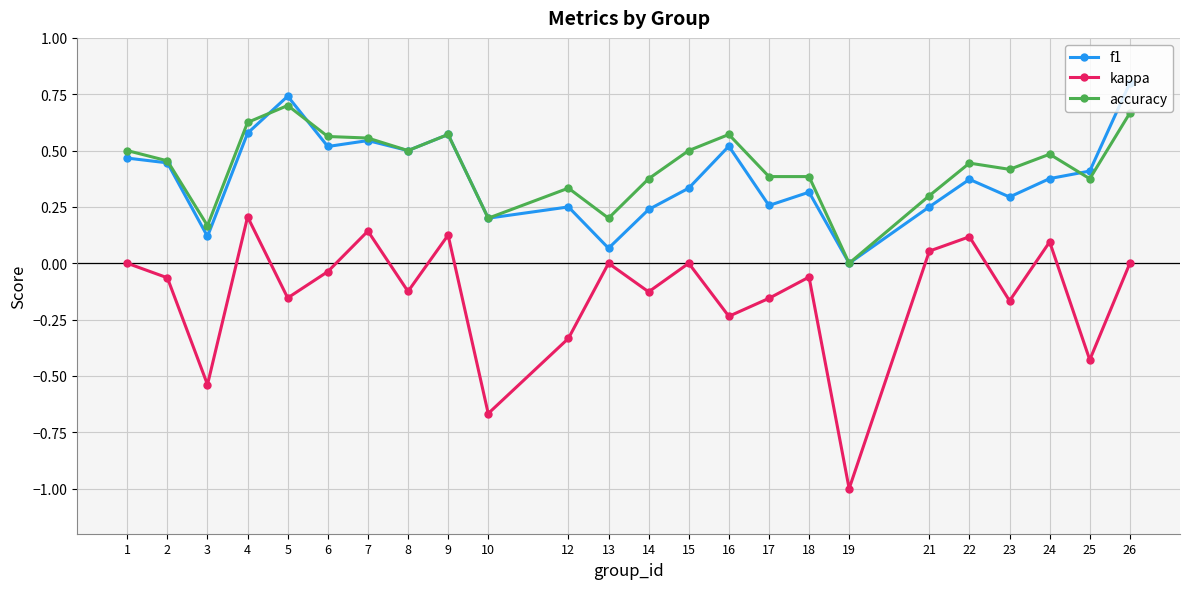

Does the chart display data point markers on the line(s)?

Yes